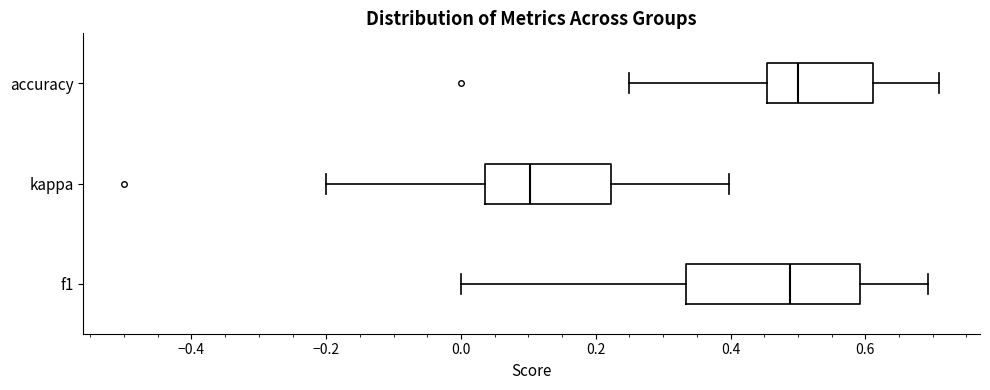

Reading bottom to top, transcribe this box plot: for each box, give where its median line is, the range the box spans, and where its two whiskers end, as read against the x-axis. The values are not printed on the chart, so give them approximately, as read against the axis.

f1: median 0.48, box 0.34 to 0.60, whiskers 0.00 to 0.70
kappa: median 0.10, box 0.04 to 0.22, whiskers -0.20 to 0.40
accuracy: median 0.50, box 0.46 to 0.62, whiskers 0.26 to 0.70